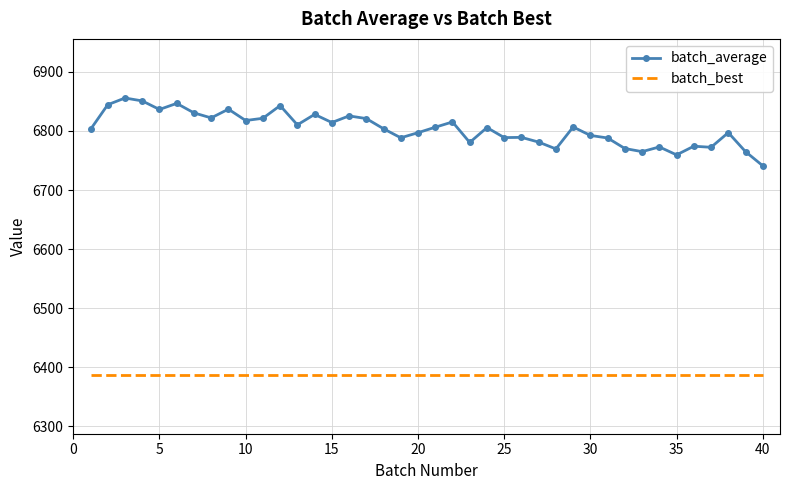

Which series has the largest total across all categories?

batch_average